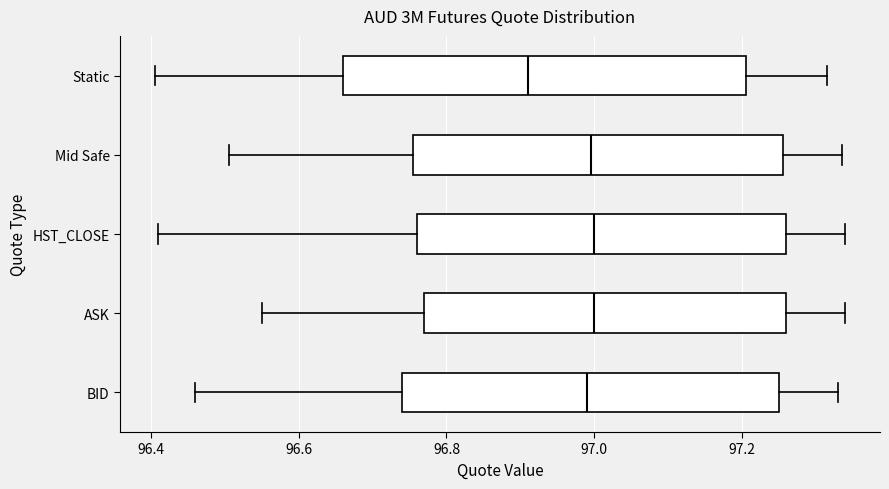

Where is the right edge of the box for ASK on the x-axis? The values are not printed on the chart, so give them approximately, as read against the axis.

97.26